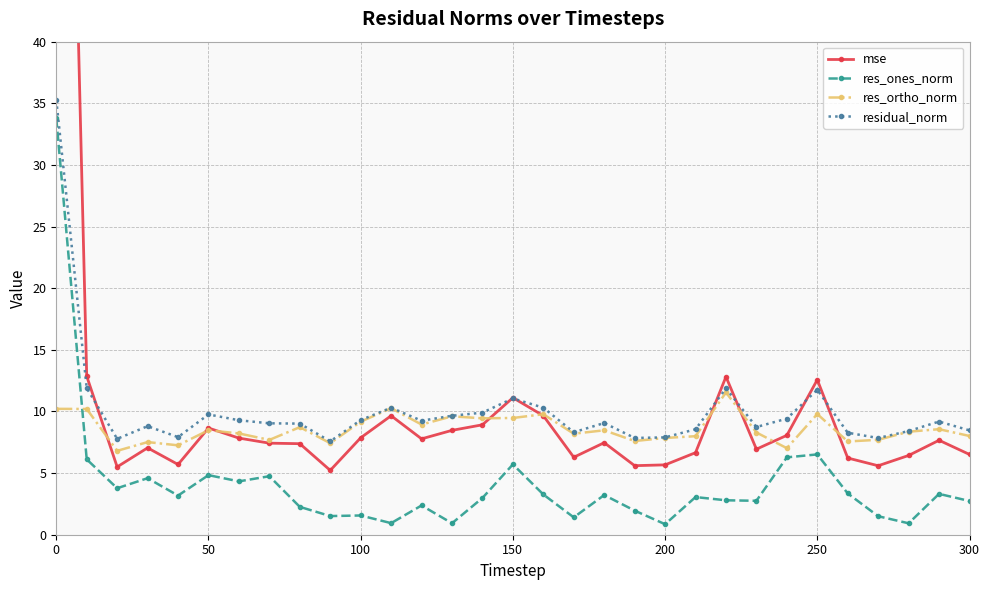

True or false: res_ones_norm has more than 1 interior local peaks.

True